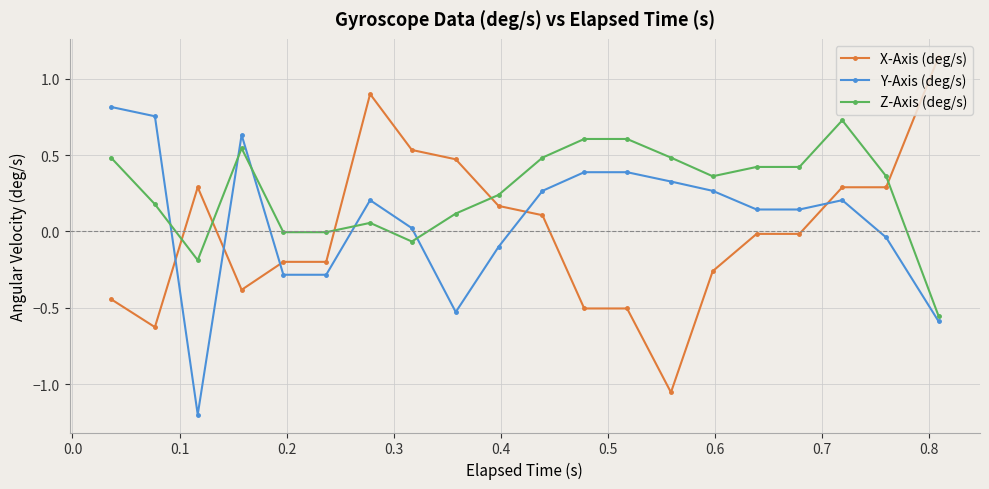

What is the minimum value shown in the chart?

-1.2